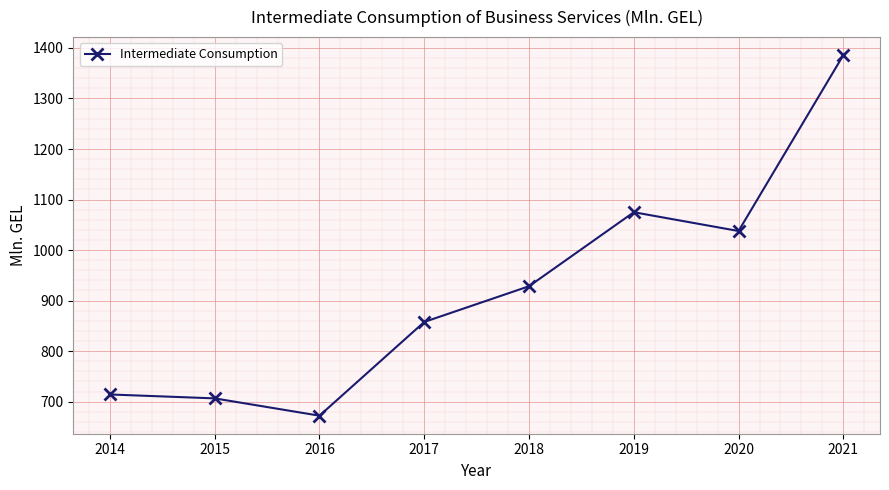

How many lines are shown in the chart?

1